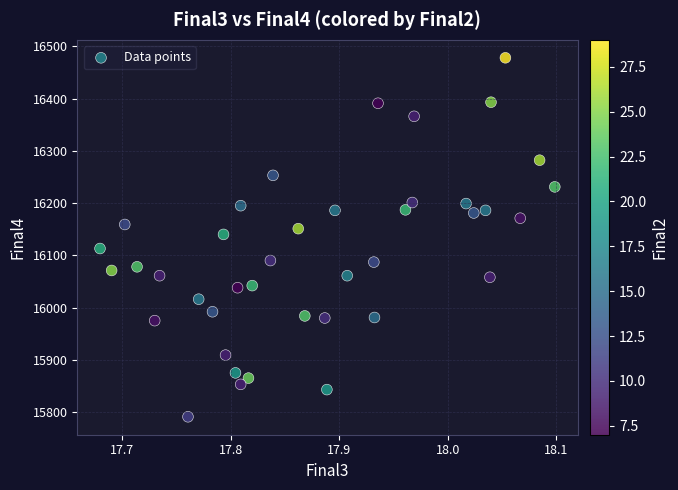

What is the range of Y values (max minus min)?

687